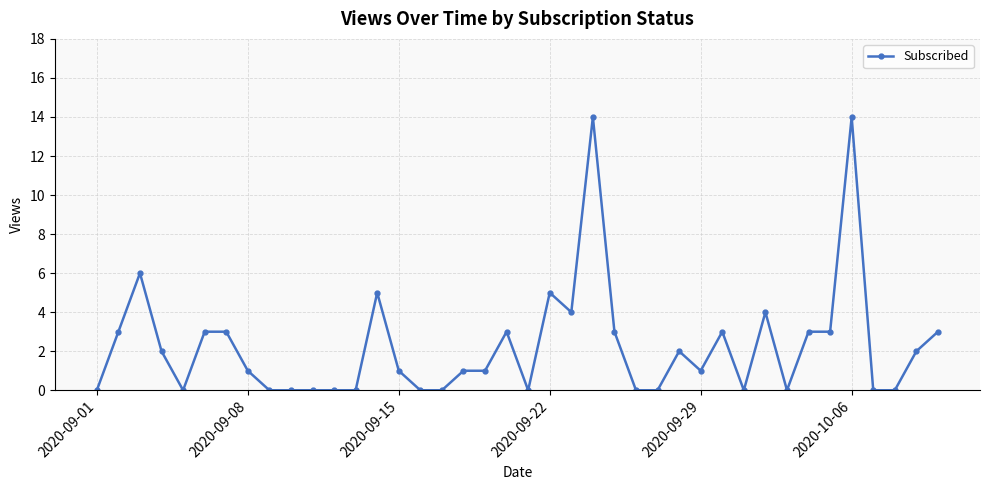

What is the sum of all values?

90